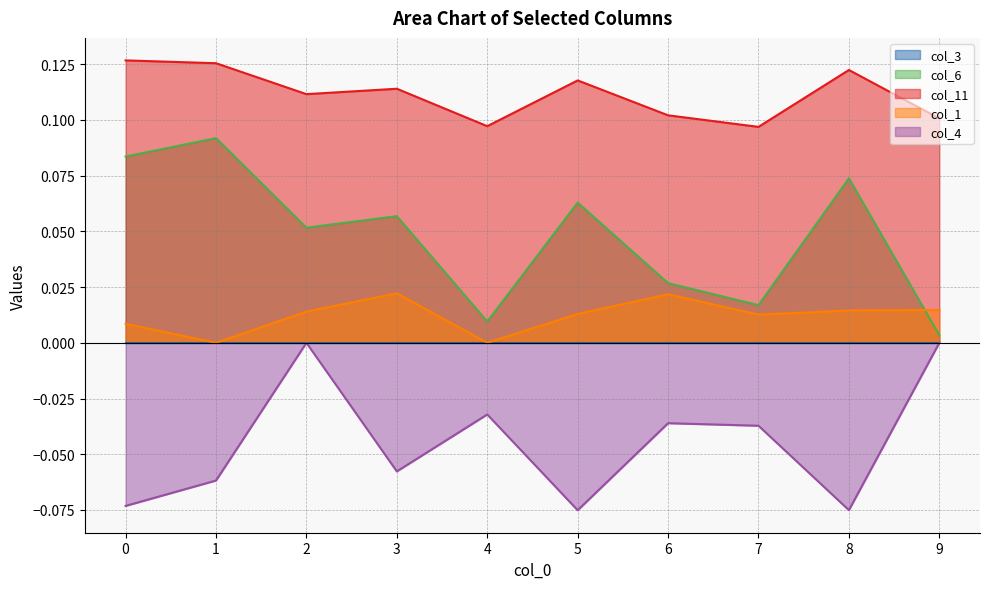

Between 4 and 5, which is larger?

5